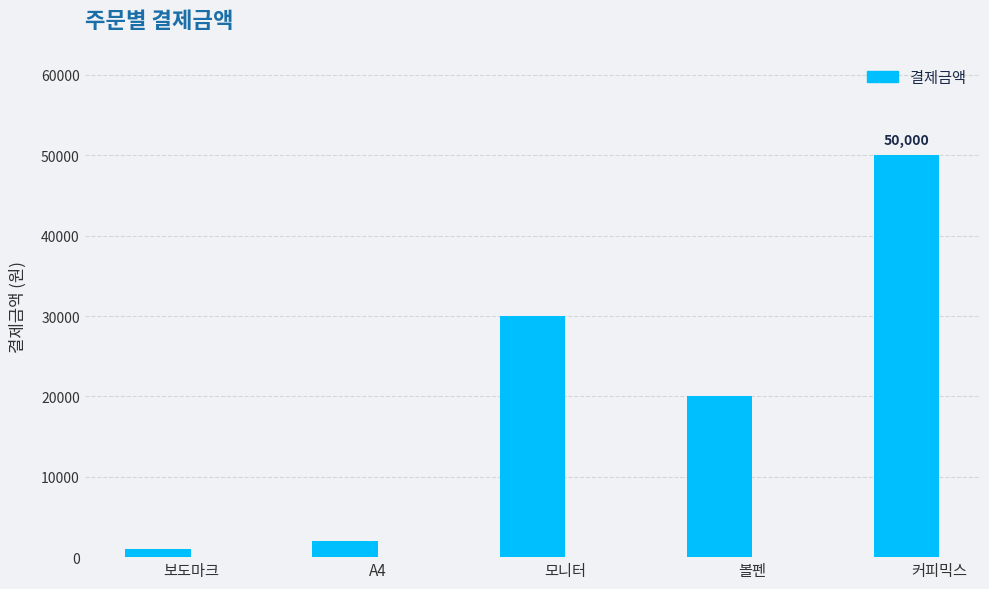

List the labels in order of value, largest first.

커피믹스, 모니터, 볼펜, A4, 보도마크